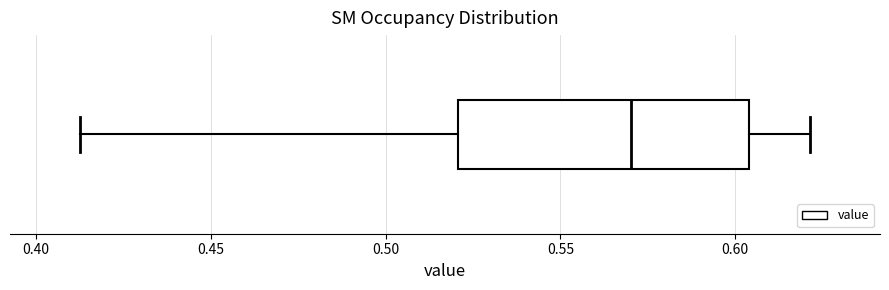

Transcribe this box plot: give where the median line is, the range the box spans, and where the two whiskers end, as read against the x-axis. The values are not printed on the chart, so give them approximately, as read against the axis.

median 0.570, box 0.520 to 0.605, whiskers 0.415 to 0.620